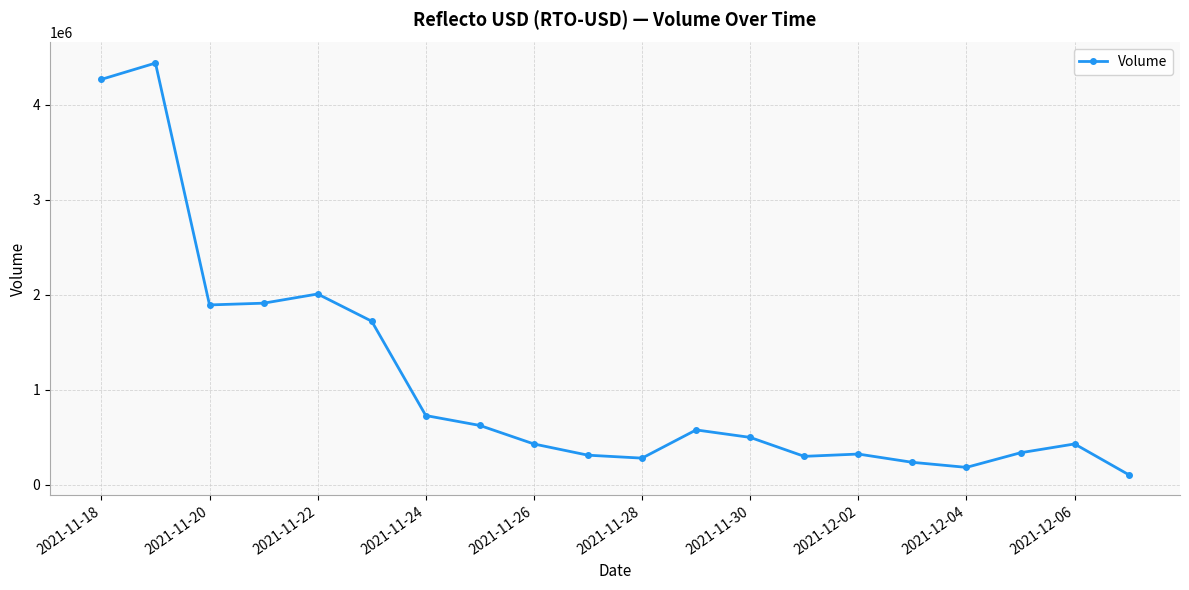

What is the difference between the second highest and second lowest values?

4085143